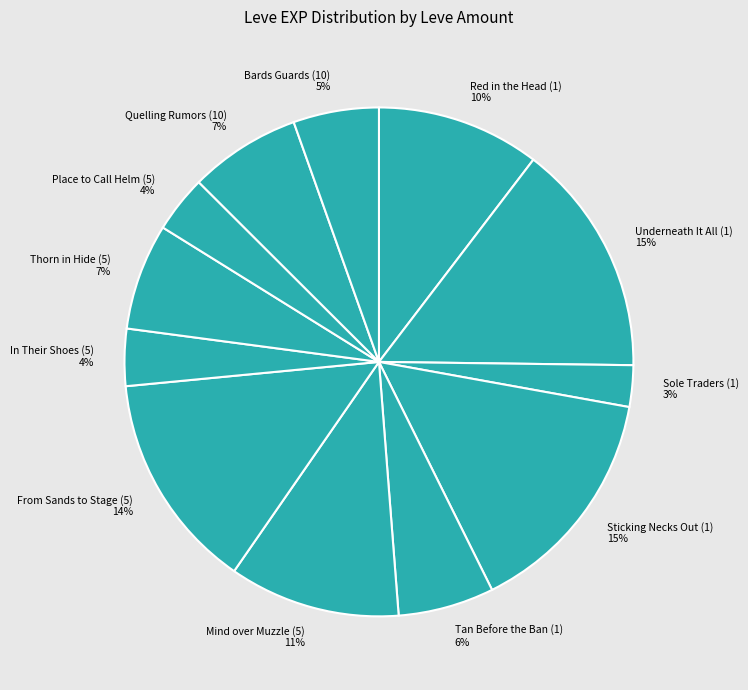

Count the number of slices in the pie.

12